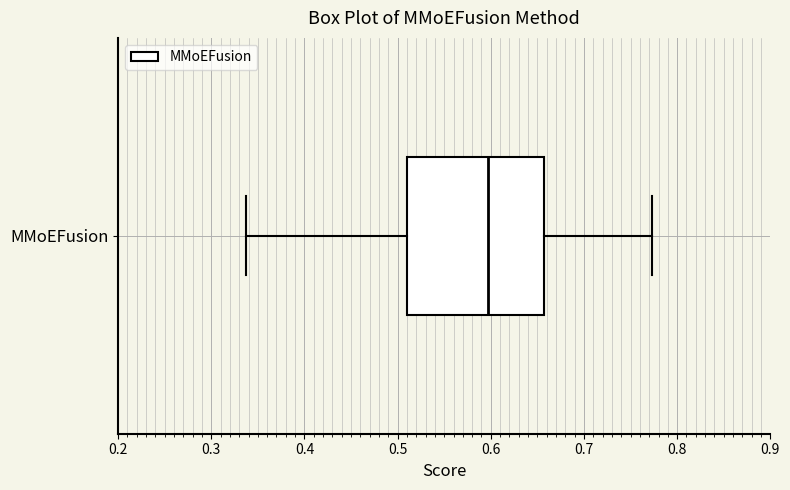

Transcribe this box plot: give where the median line is, the range the box spans, and where the two whiskers end, as read against the x-axis. The values are not printed on the chart, so give them approximately, as read against the axis.

median 0.60, box 0.51 to 0.66, whiskers 0.34 to 0.77